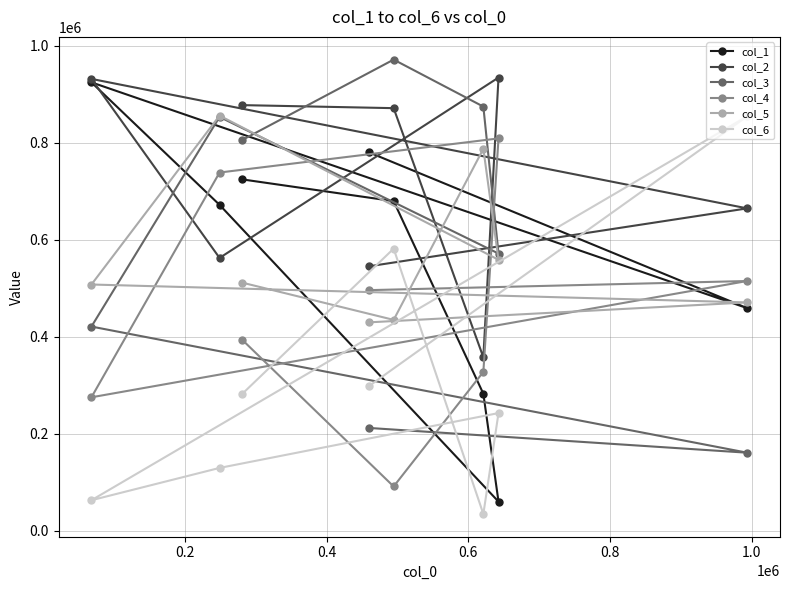

Which series has the largest total across all categories?

col_2